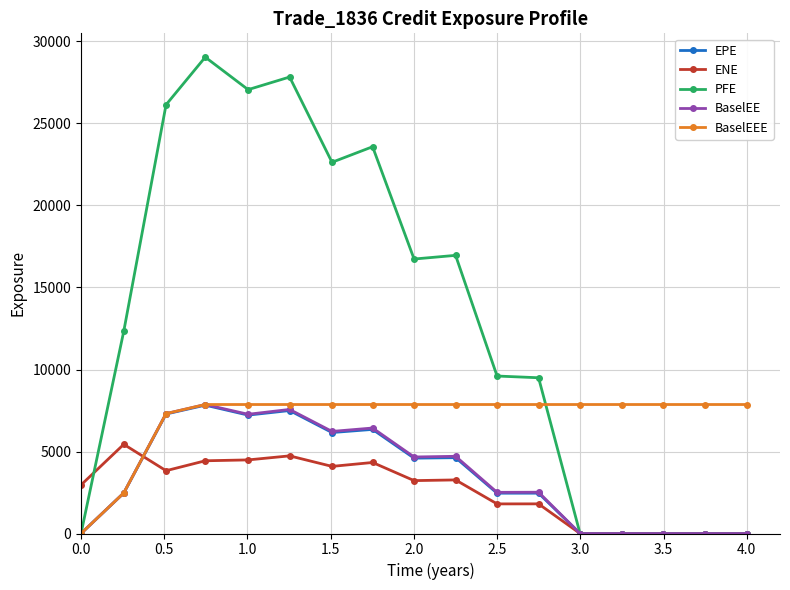

What is the difference between the second highest and minimum values in the EPE series?

7498.0